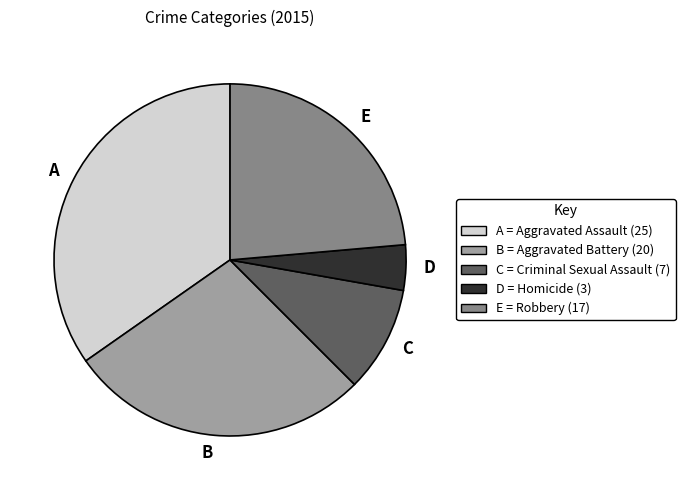

Count the number of slices in the pie.

5